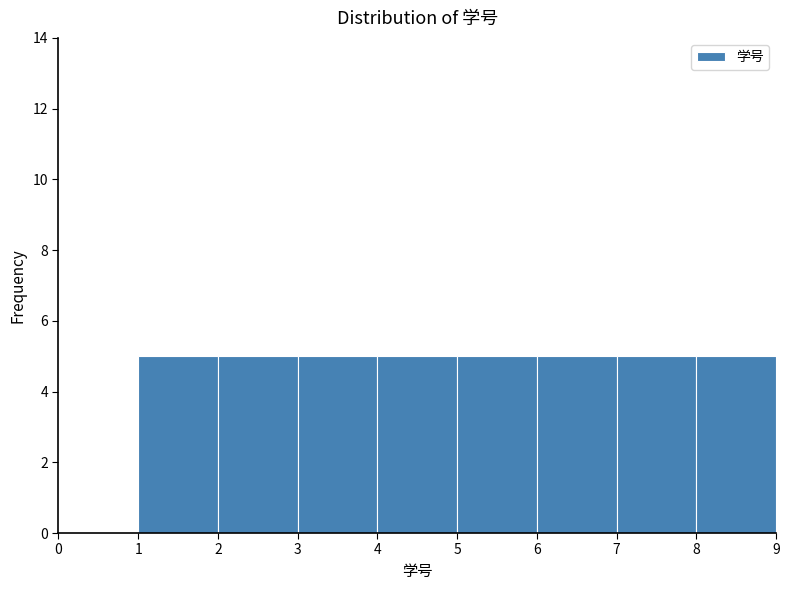

Reading left to right, transcribe this chart: for each bar, give the range it covers on the x-axis and its height. The values are not printed on the chart, so give them approximately, as read against the axis.

0 to 1: 0
1 to 2: 5
2 to 3: 5
3 to 4: 5
4 to 5: 5
5 to 6: 5
6 to 7: 5
7 to 8: 5
8 to 9: 5